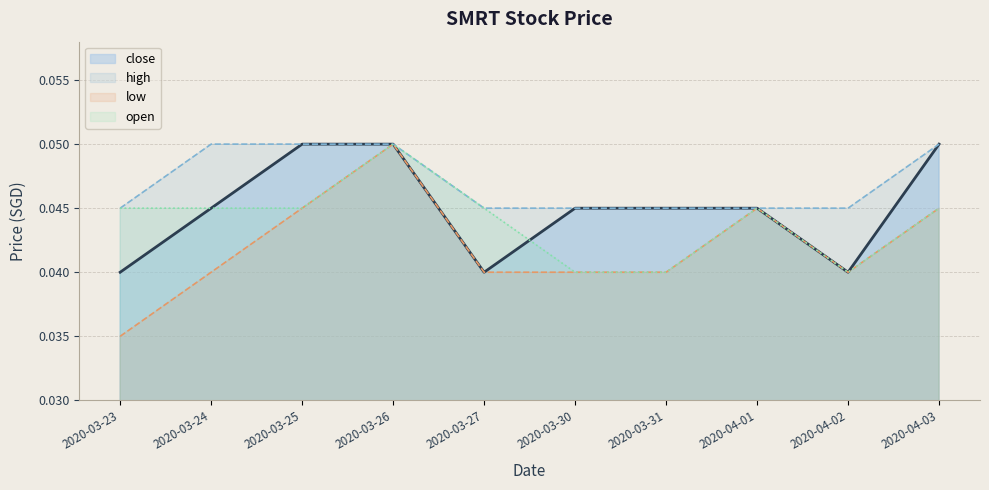

Rank the series by their maximum value, from highest to lowest.

open, high, low, close